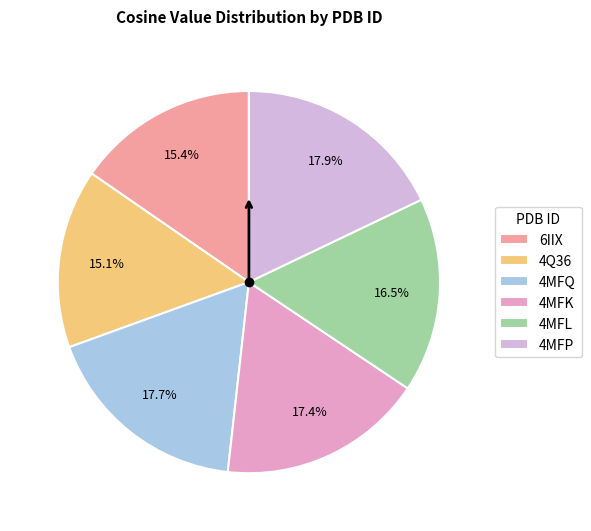

Count the number of slices in the pie.

6